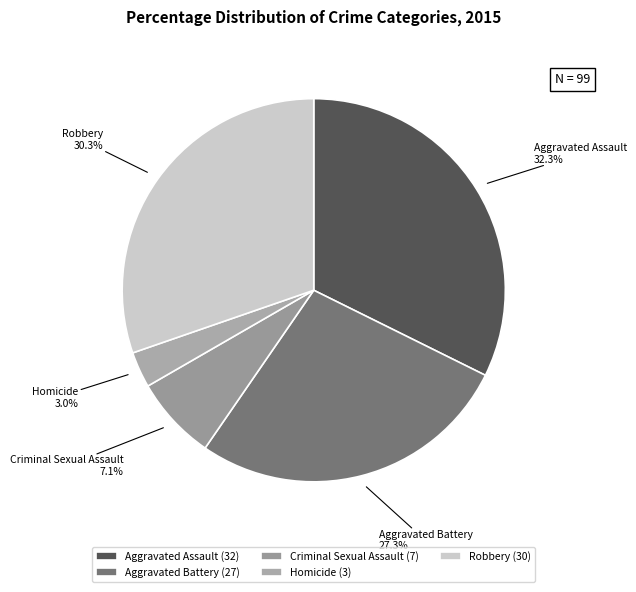

True or false: Aggravated Battery accounts for 27% of the total.

True